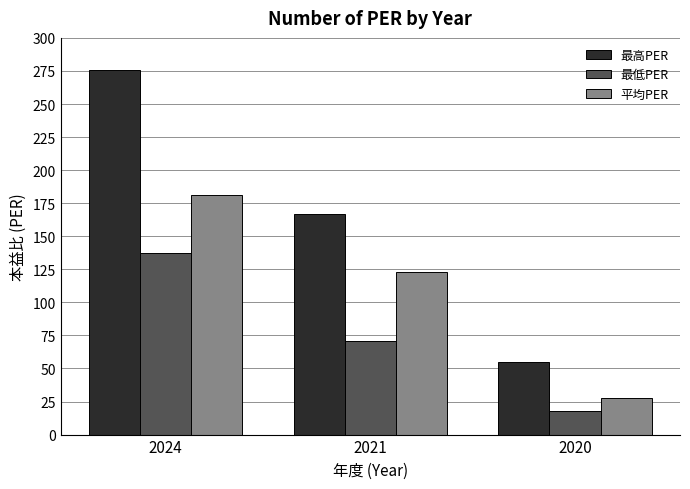

What is the value of the 平均PER bar at the 1st from the left?

181.0